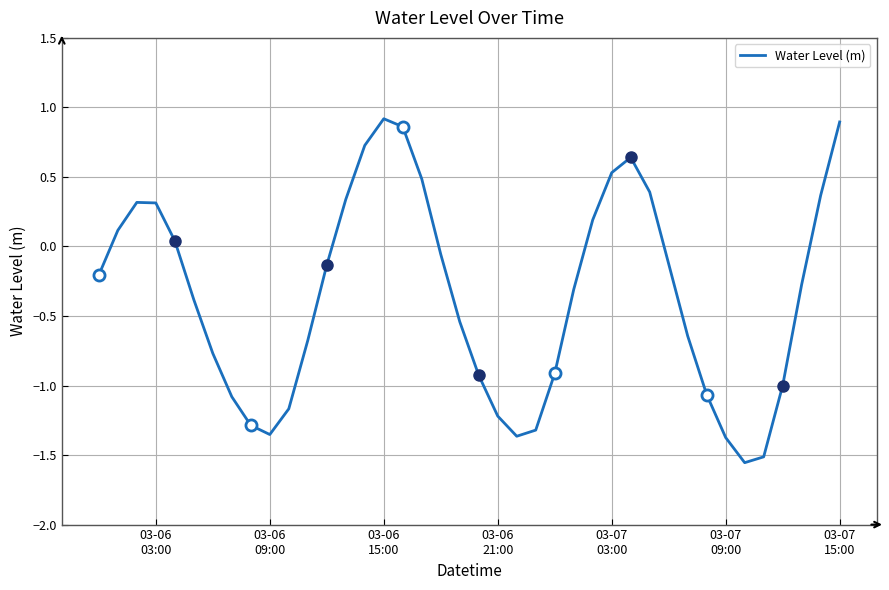

Reading right to left, extract all data points from this chart.

0.9	0.4	-0.3	-1.0	-1.5	-1.6	-1.4	-1.1	-0.6	-0.1	0.4	0.6	0.5	0.2	-0.3	-0.9	-1.3	-1.4	-1.2	-0.9	-0.5	-0.1	0.5	0.9	0.9	0.7	0.3	-0.1	-0.7	-1.2	-1.4	-1.3	-1.1	-0.8	-0.4	0.0	0.3	0.3	0.1	-0.2